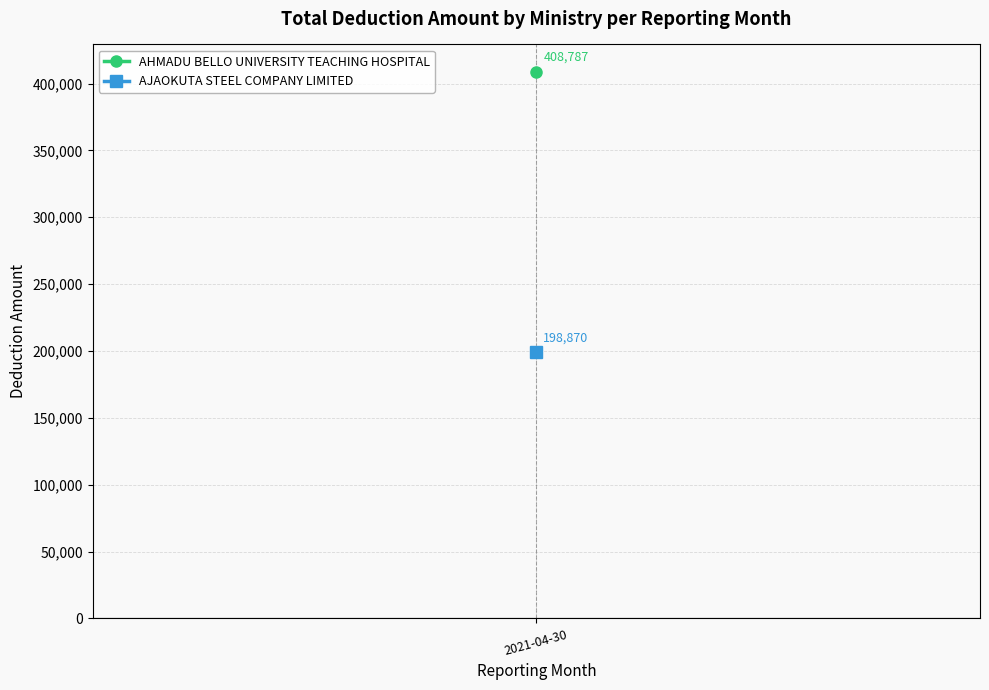

True or false: AHMADU BELLO UNIVERSITY TEACHING HOSPITAL and AJAOKUTA STEEL COMPANY LIMITED cross at least once.

False